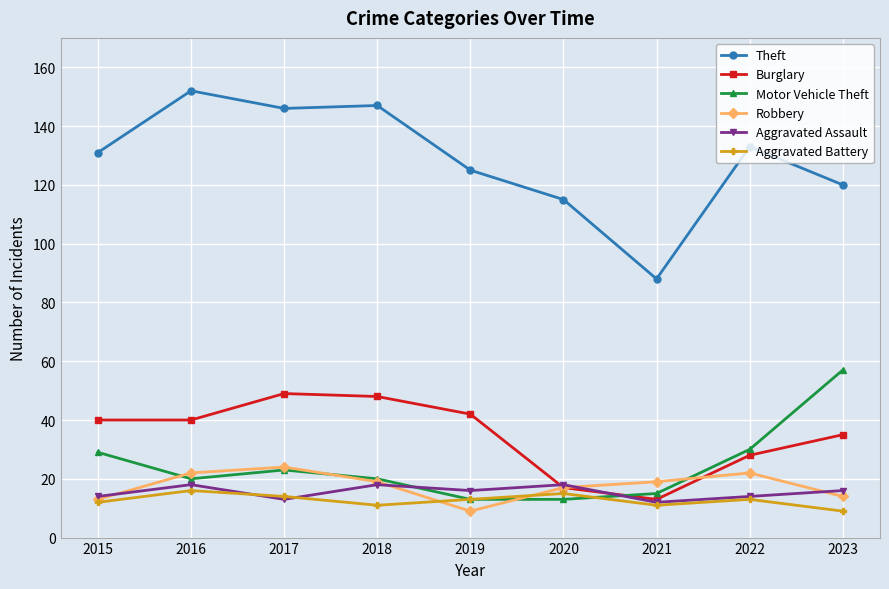

Is it true that Aggravated Battery equals 13 at 2019?

True